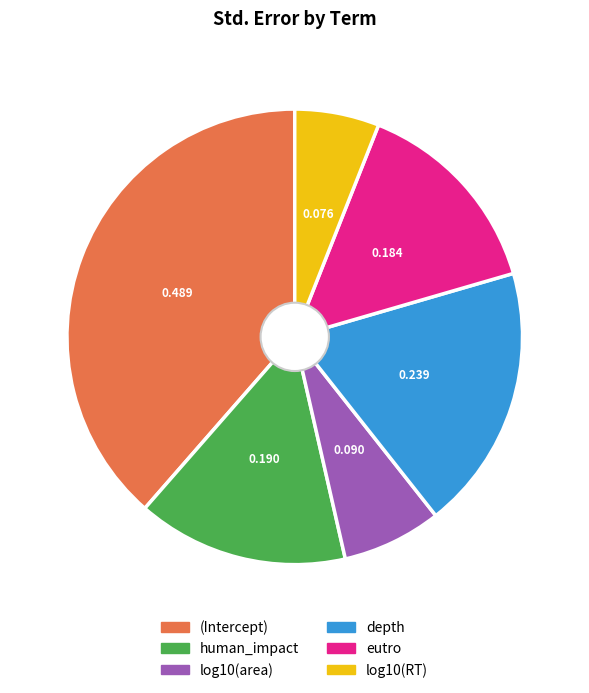

Count the number of slices in the pie.

6